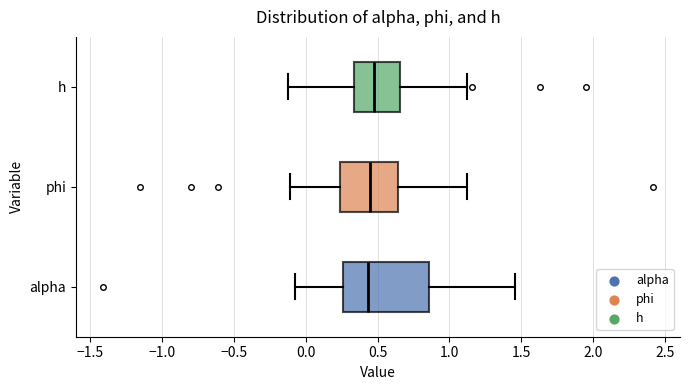

Reading bottom to top, read every box against the x-axis: the position of its median line, the range the box covers, and the ends of its whiskers. The values are not printed on the chart, so give them approximately, as read against the axis.

alpha: median 0.45, box 0.25 to 0.85, whiskers -0.10 to 1.45
phi: median 0.45, box 0.25 to 0.65, whiskers -0.10 to 1.10
h: median 0.50, box 0.35 to 0.65, whiskers -0.10 to 1.10